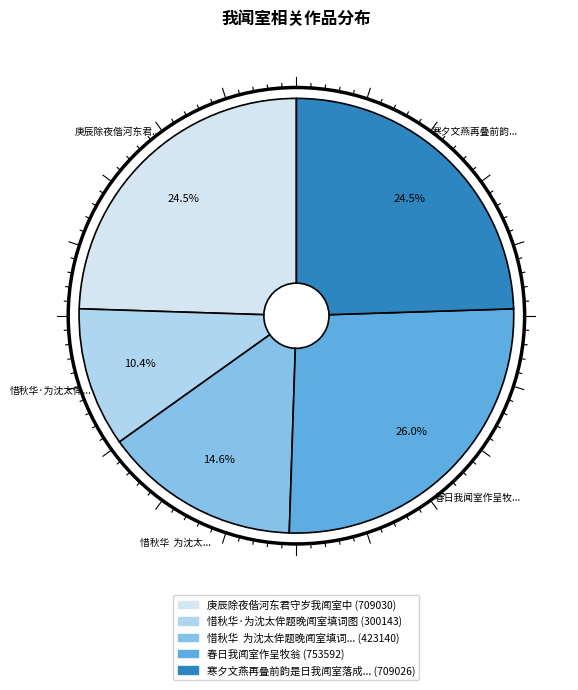

Does any single category account for the majority?

No